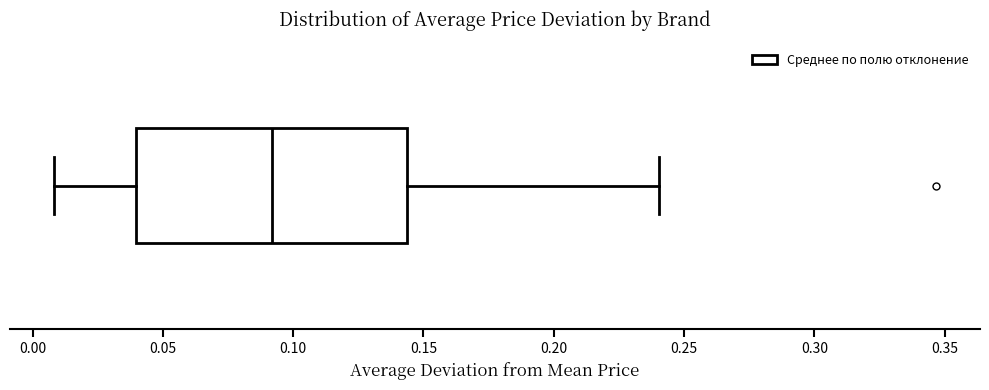

Transcribe this box plot: give where the median line is, the range the box spans, and where the two whiskers end, as read against the x-axis. The values are not printed on the chart, so give them approximately, as read against the axis.

median 0.090, box 0.040 to 0.145, whiskers 0.010 to 0.240